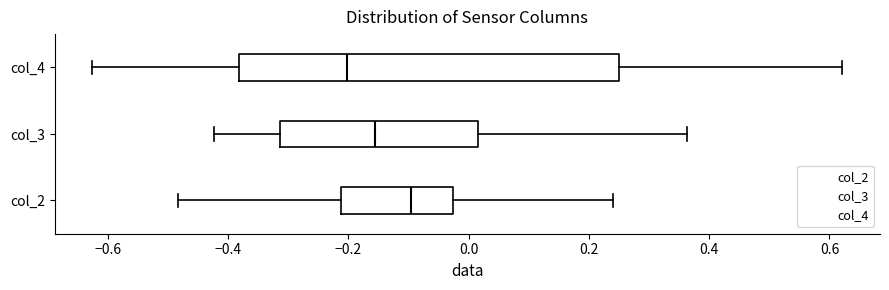

Where does the right whisker of the box for col_2 end on the x-axis? The values are not printed on the chart, so give them approximately, as read against the axis.

0.24